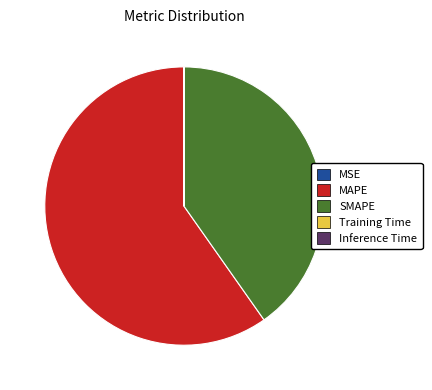

Is it true that MAPE is 60% of the pie?

True